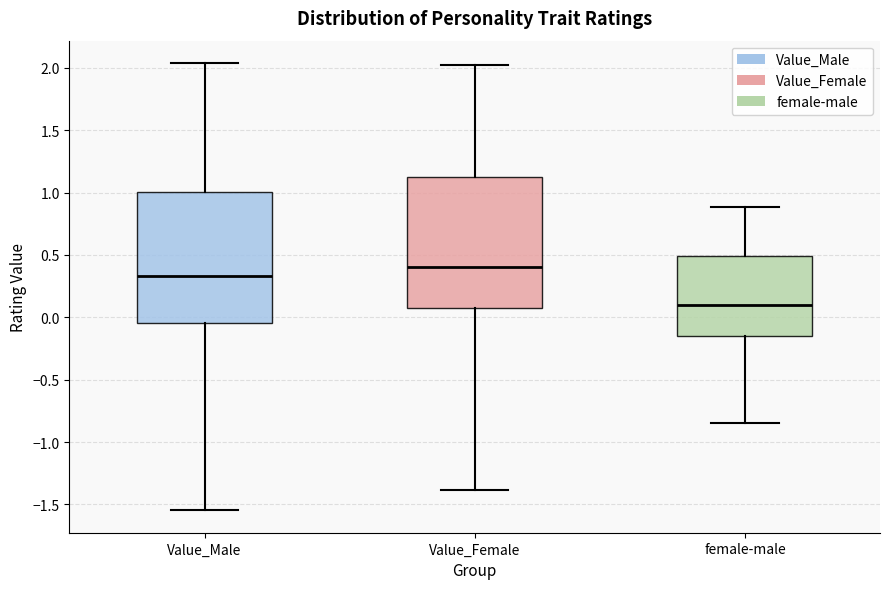

Where does the lower whisker of the box for female-male end on the y-axis? The values are not printed on the chart, so give them approximately, as read against the axis.

-0.85